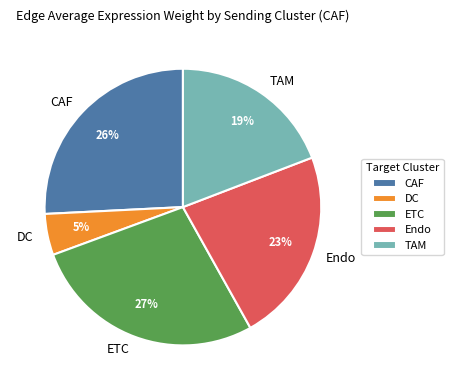

To the nearest percent, what is the combined percentage of DC and Endo?

28%